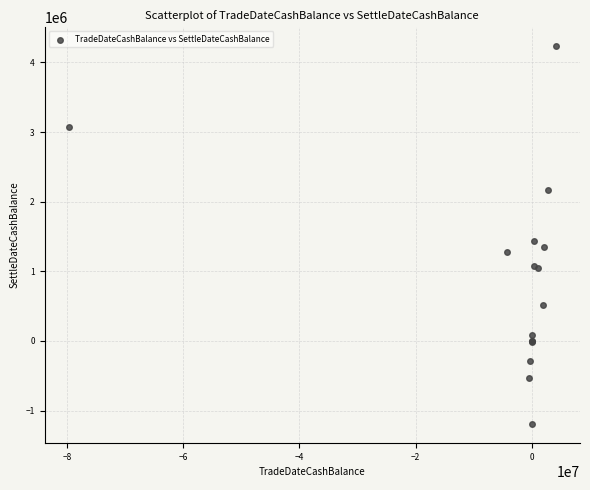

What Y value in the scatter plot is closest to 1518991?

1440084.5